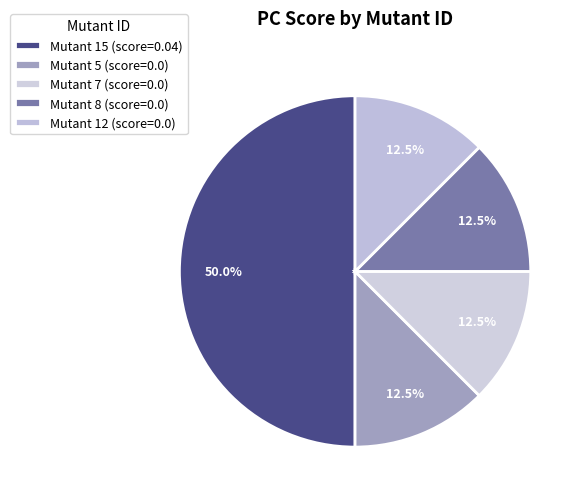

Count the number of slices in the pie.

5